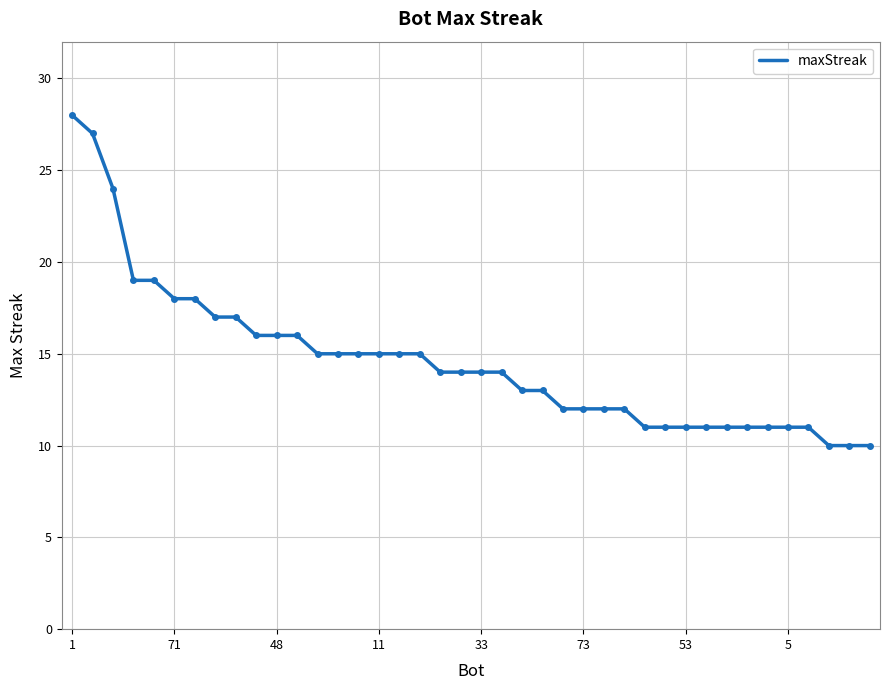

What is the difference between the maximum and minimum values?

18